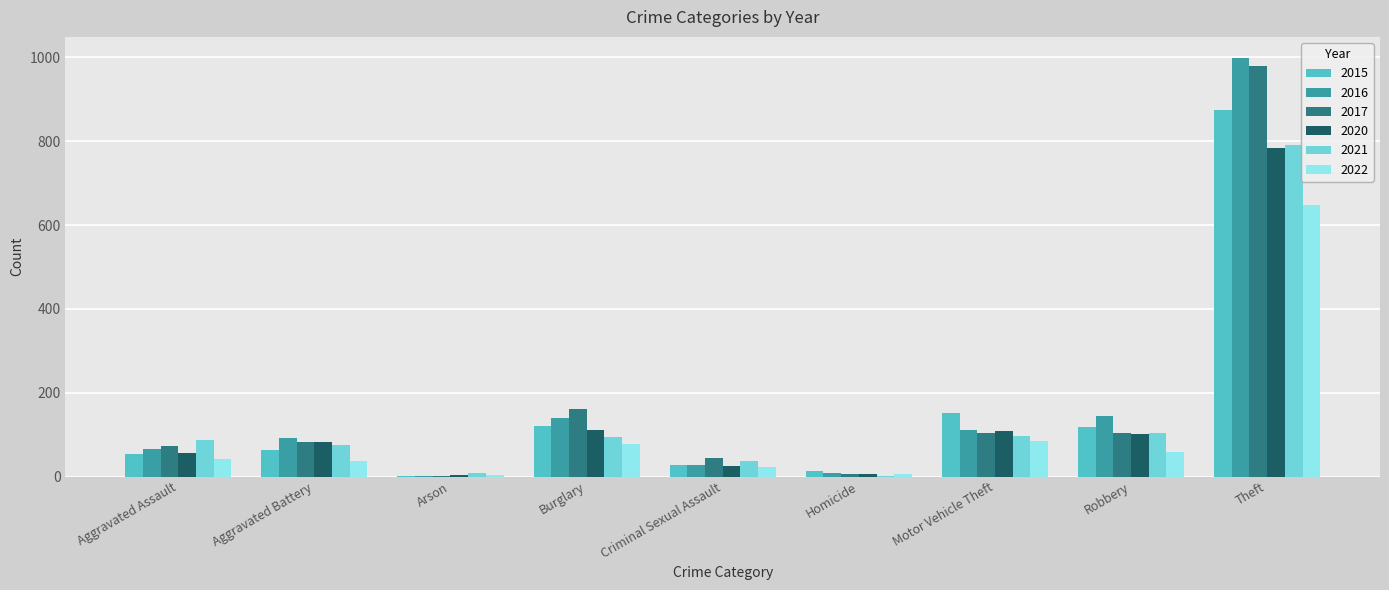

What is the maximum value shown in the chart?

999